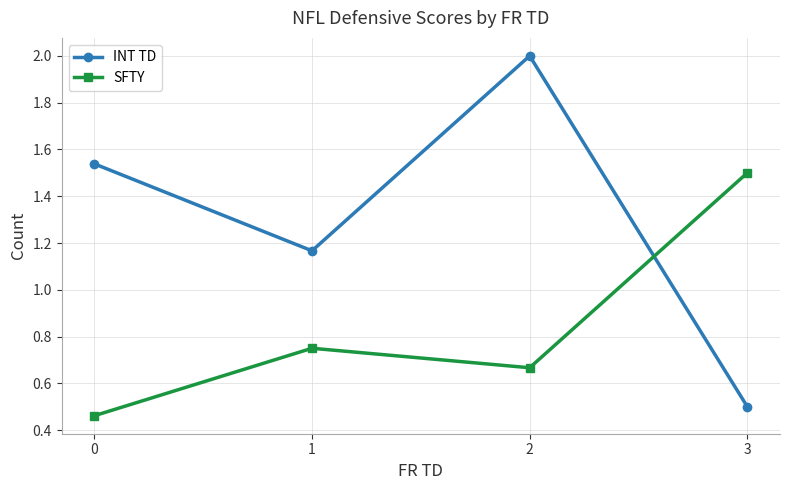

In INT TD, how many points are higher than both neighbors (excluding endpoints)?

1